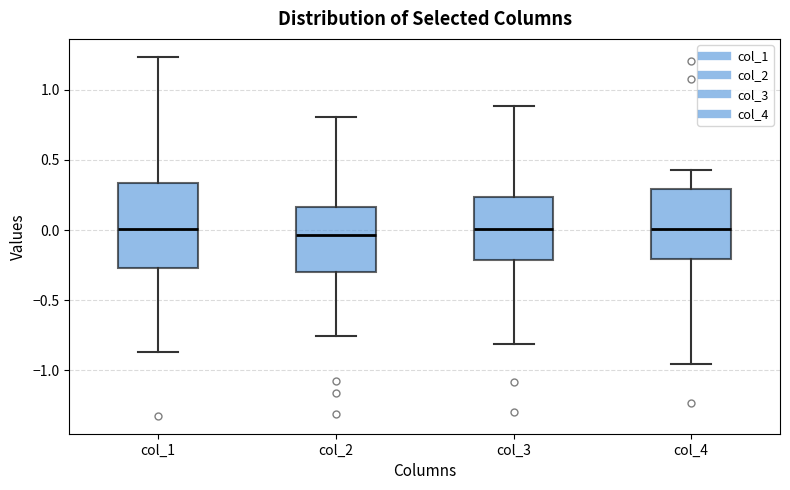

Which box is the tallest, from its lower edge to its upper edge?

col_1